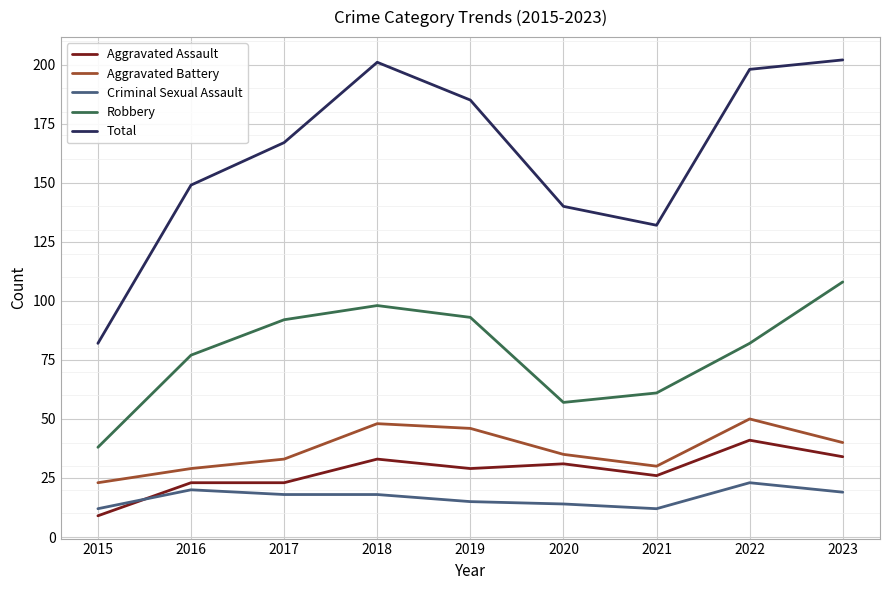

True or false: Criminal Sexual Assault and Aggravated Battery cross at least once.

False